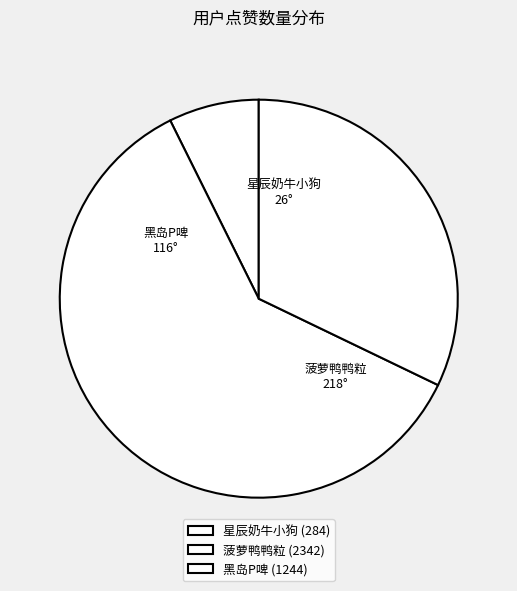

How many segments does this pie chart have?

3